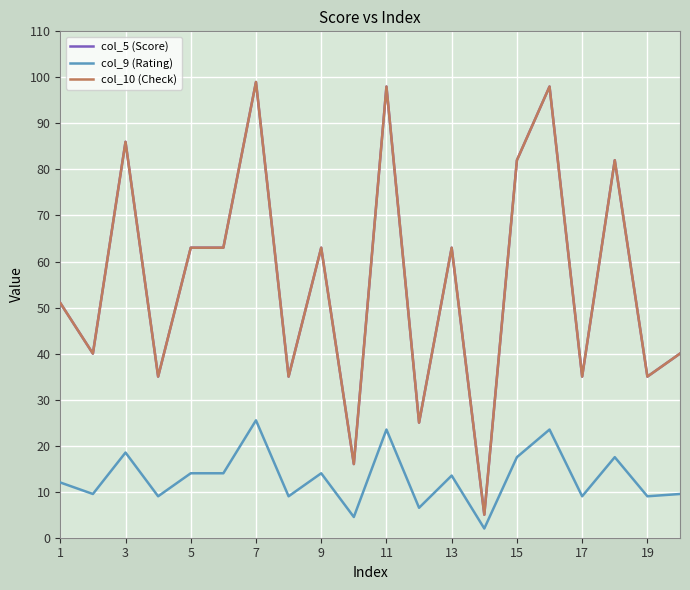

Is this an area chart (filled region under the line)?

No